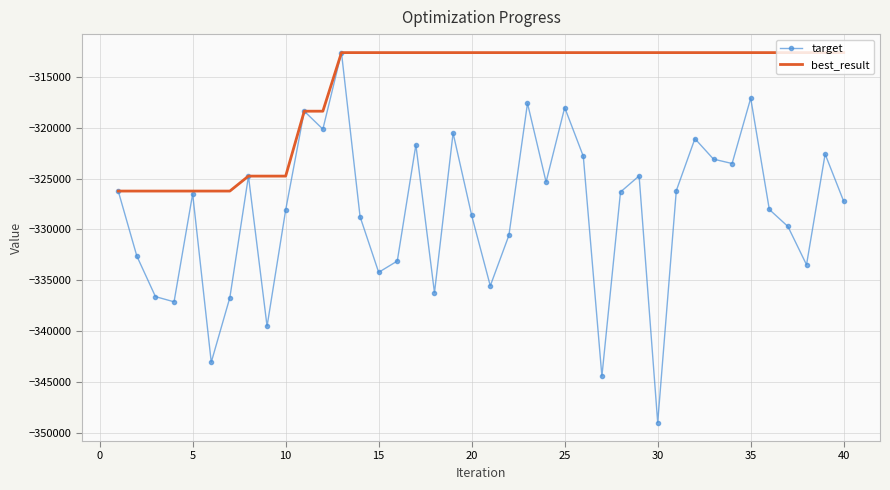

Which series has the largest total across all categories?

best_result